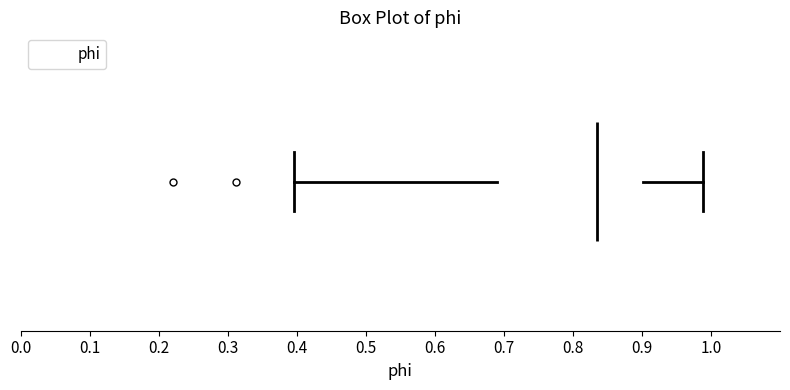

Where does the right whisker of the box end on the x-axis? The values are not printed on the chart, so give them approximately, as read against the axis.

0.99